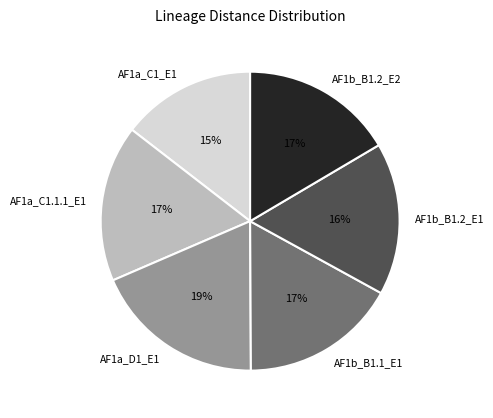

Combined, do AF1a_C1_E1 and AF1b_B1.2_E2 account for over 50%?

No